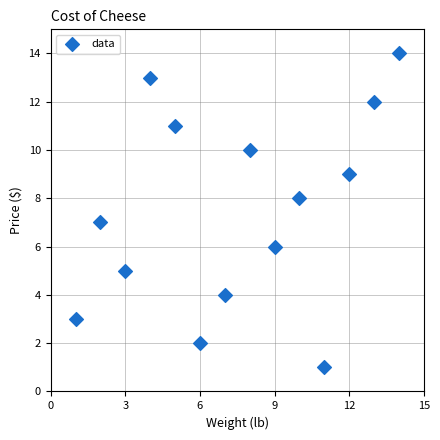

What is the range of X values (max minus min)?

13